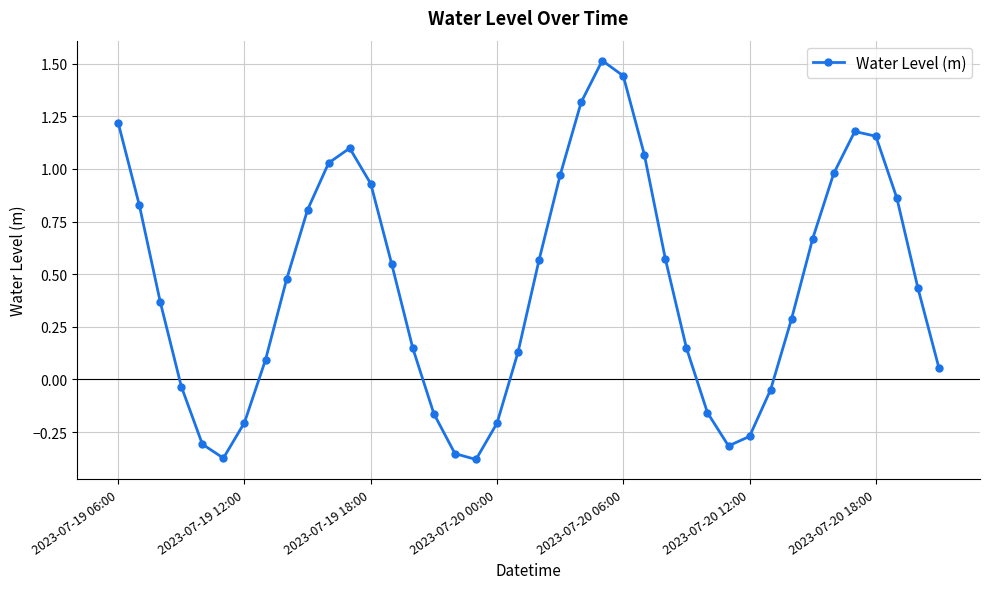

What is the greatest value displayed?

1.5